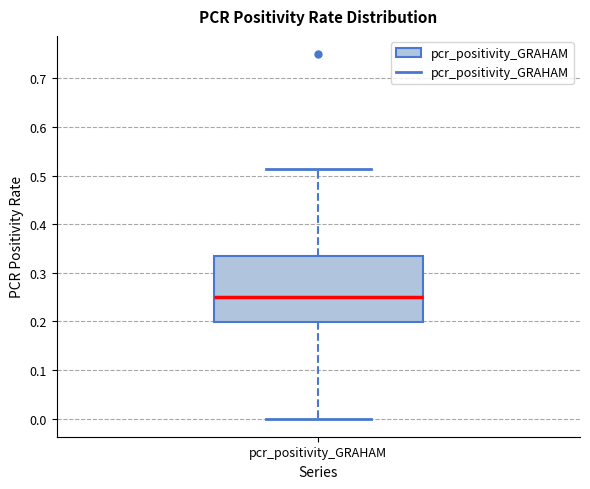

Read this box plot against the y-axis: the position of the median line, the range covered by the box, and the ends of both whiskers. The values are not printed on the chart, so give them approximately, as read against the axis.

median 0.25, box 0.20 to 0.34, whiskers 0.00 to 0.51